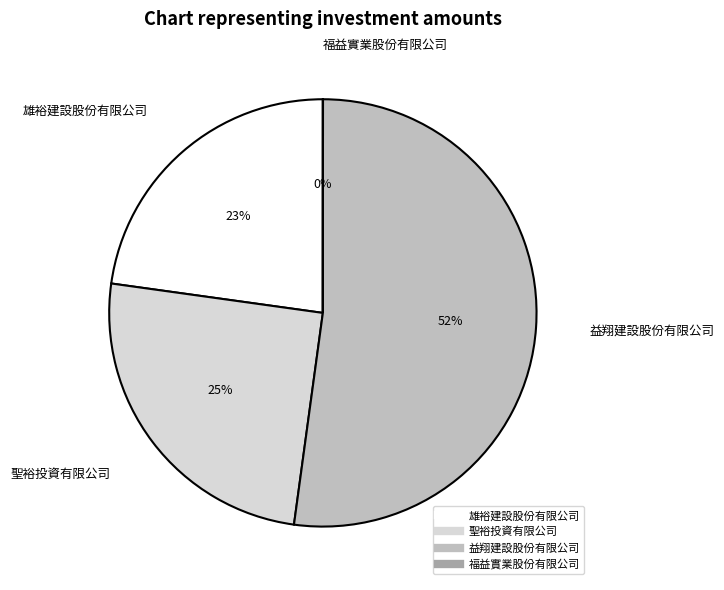

What is the largest slice in the pie chart?

益翔建設股份有限公司